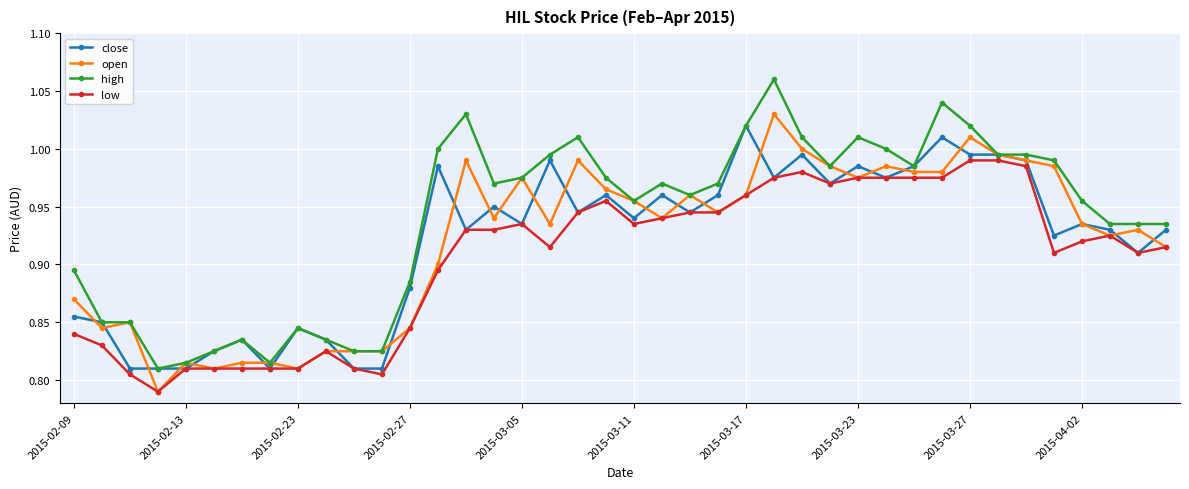

Which series has the largest total across all categories?

high